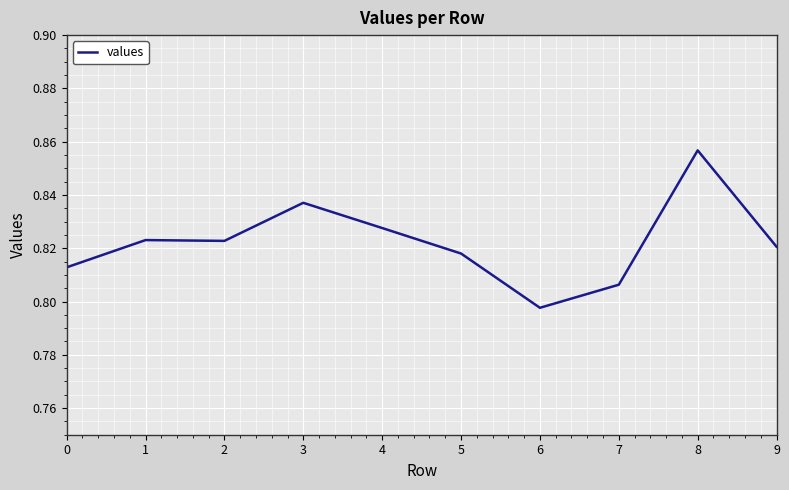

The value at 9 is 1.4. True or false?

False